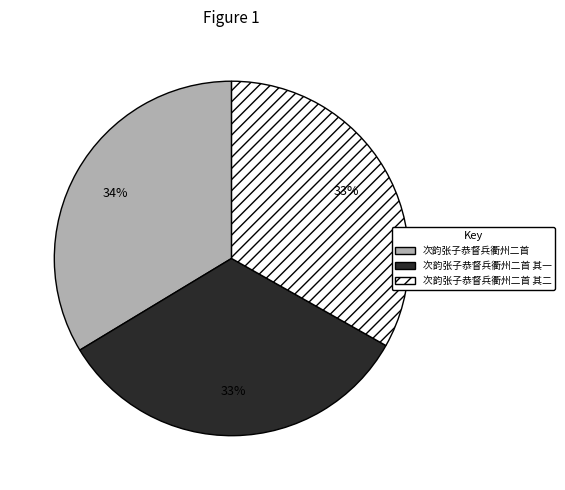

Approximately how many times larger is the value at 次韵张子恭督兵衢州二首 其二 compared to 次韵张子恭督兵衢州二首?

1.0